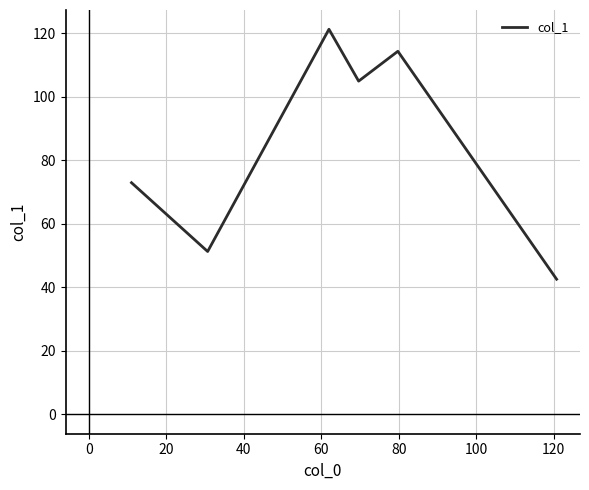

What is the greatest value displayed?

121.3